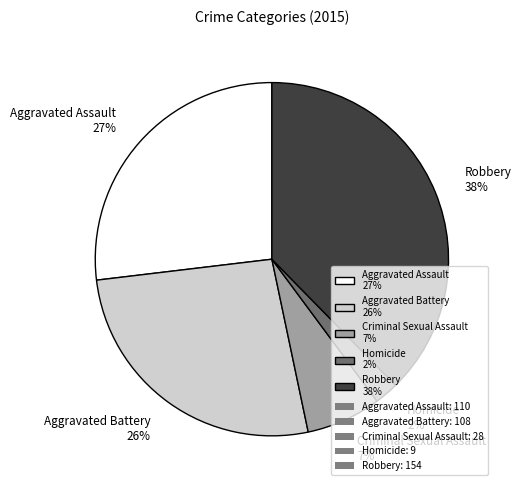

Is there any slice that represents more than half of the pie?

No